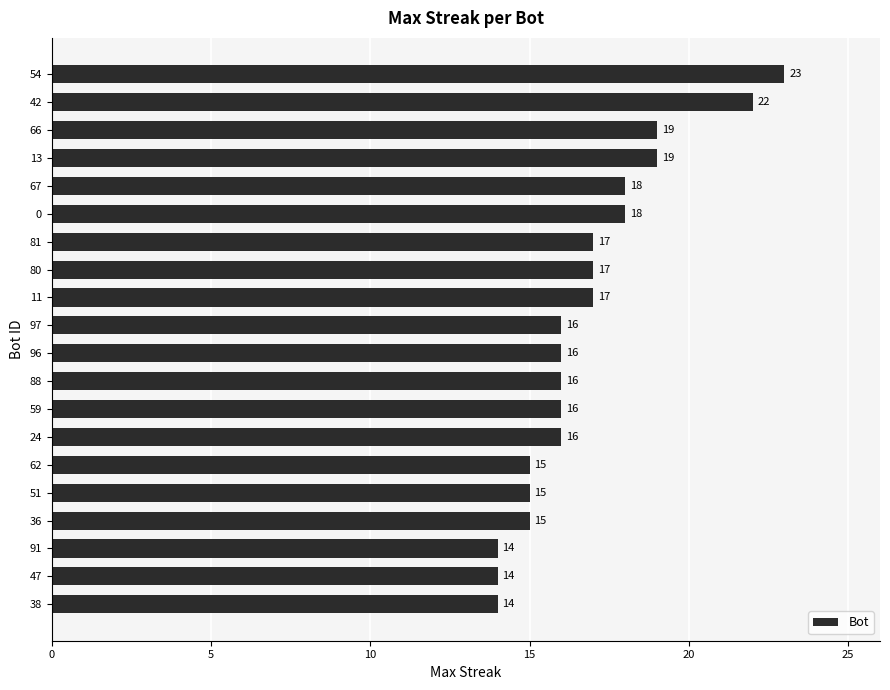

Between 59 and 42, which is larger?

42